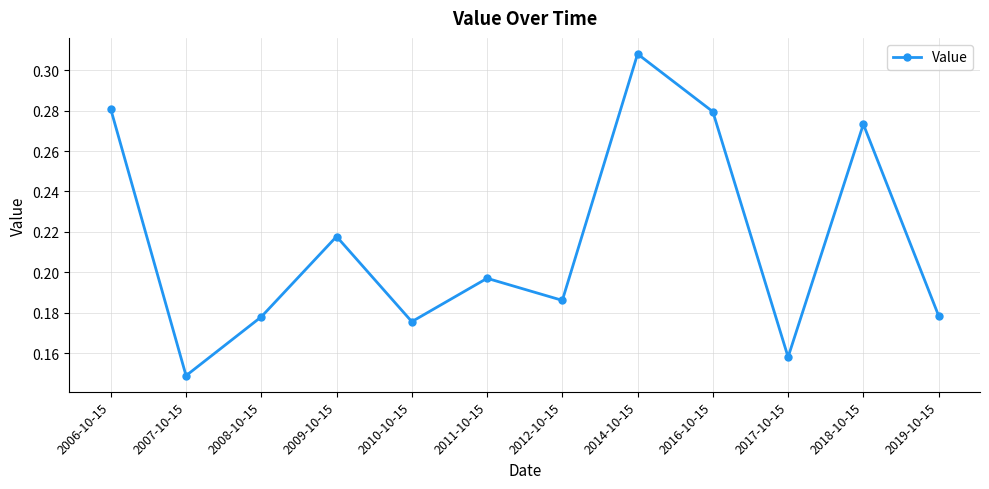

The chart shows a value of 0.1 at 2017-10-15. True or false?

False